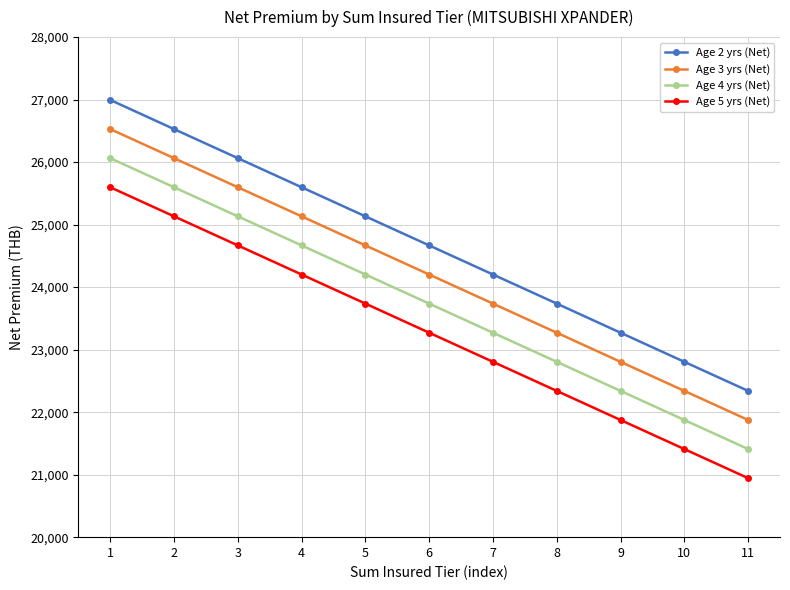

At which label does Age 5 yrs (Net) reach its peak?

1